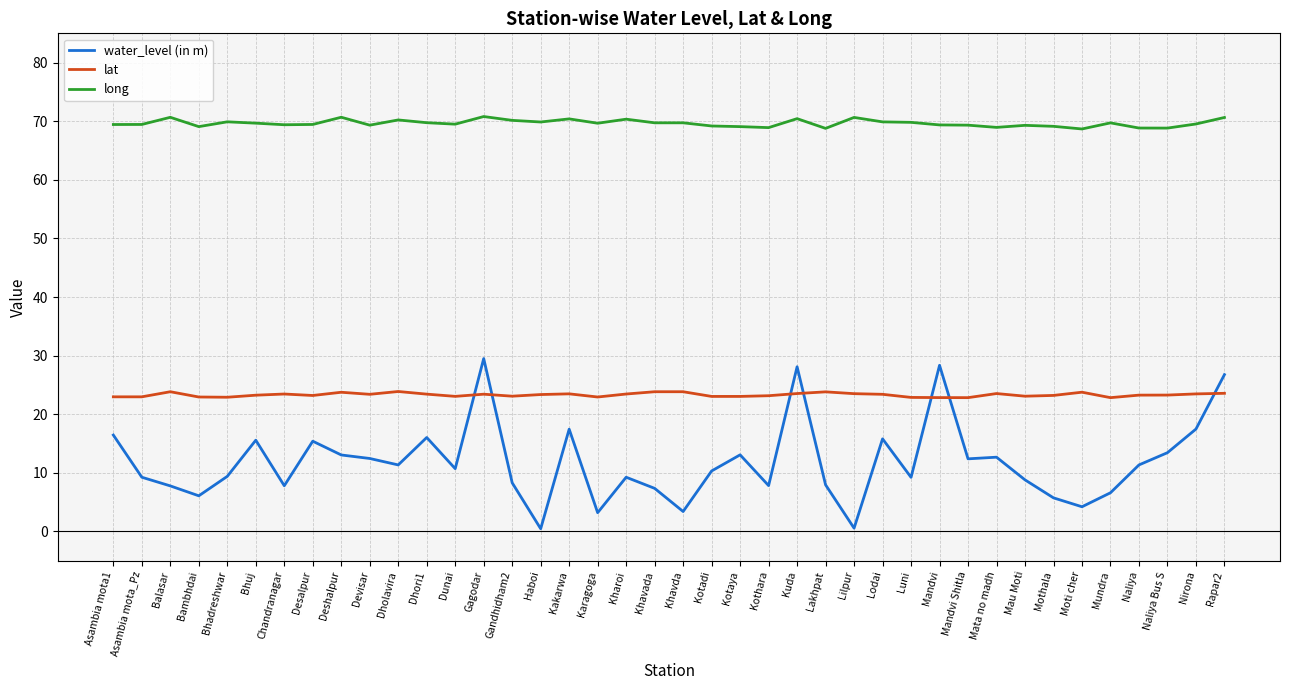

True or false: long has a value of 69.8 at Luni.

True